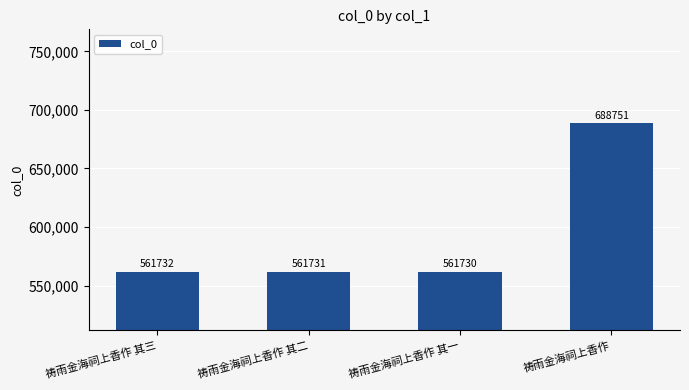

Count the number of data series in this chart.

1